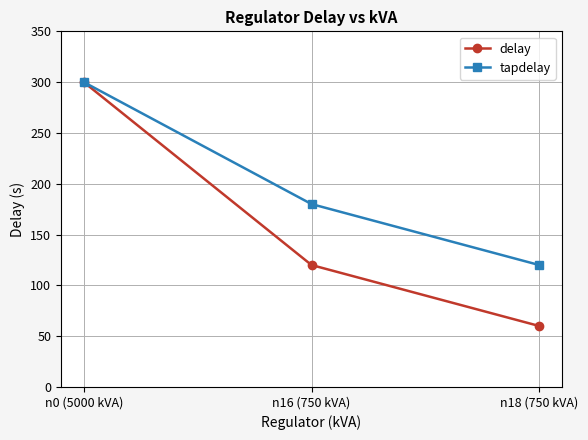

Does the chart have visible grid lines?

Yes